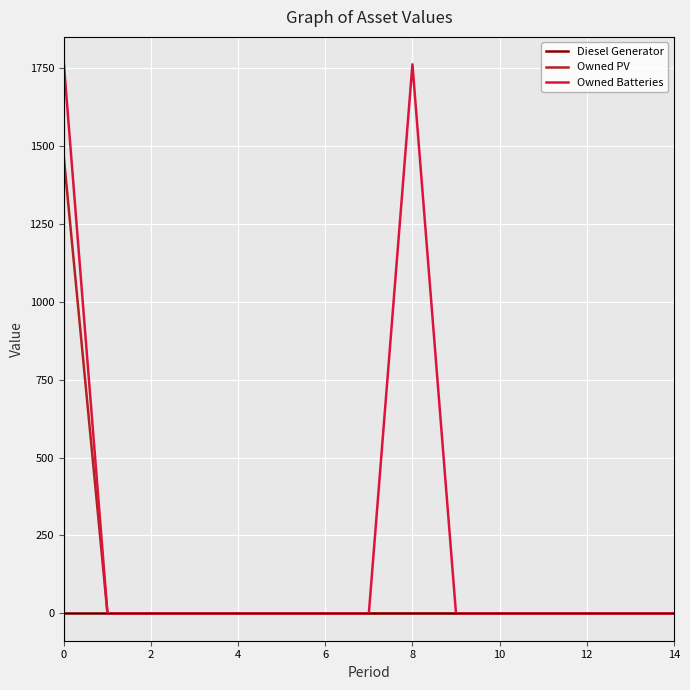

Which series has the largest total across all categories?

Owned Batteries